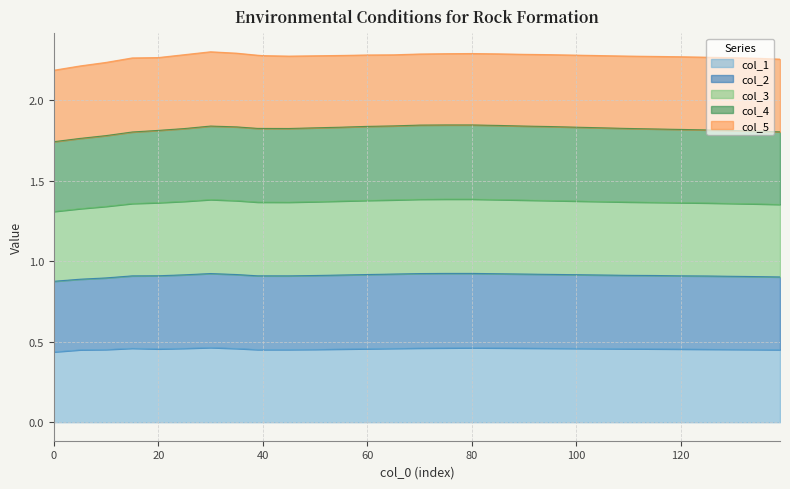

True or false: col_3 and col_2 intersect in this chart.

False